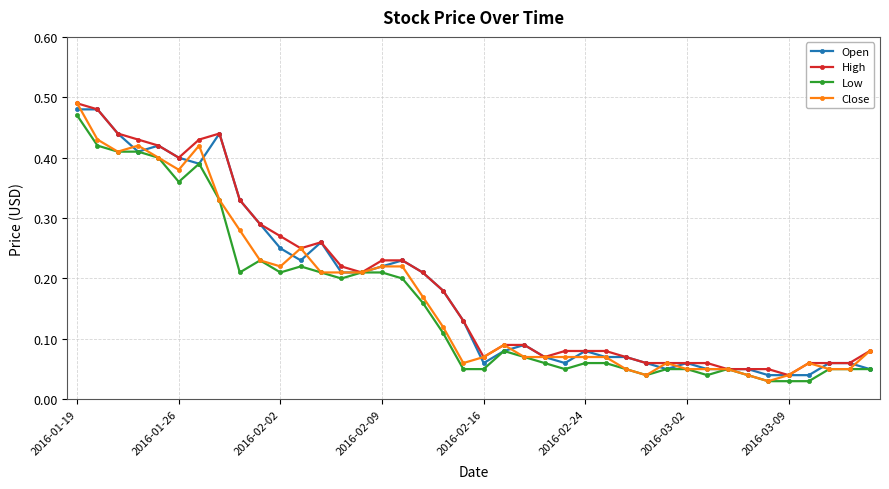

True or false: Close has more than 0 points higher than both neighbors.

True